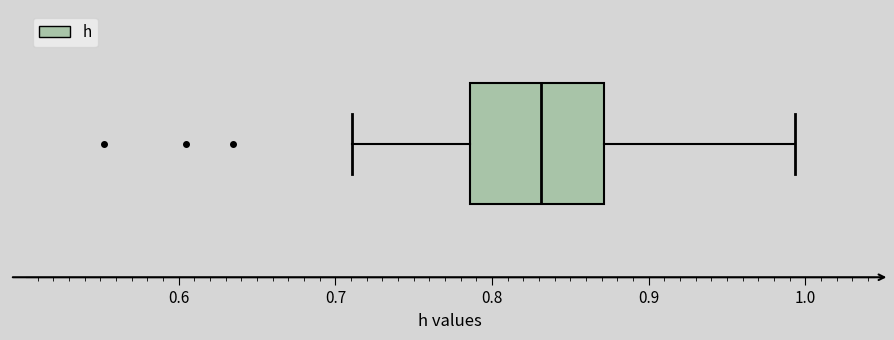

Transcribe this box plot: give where the median line is, the range the box spans, and where the two whiskers end, as read against the x-axis. The values are not printed on the chart, so give them approximately, as read against the axis.

median 0.83, box 0.79 to 0.87, whiskers 0.71 to 0.99